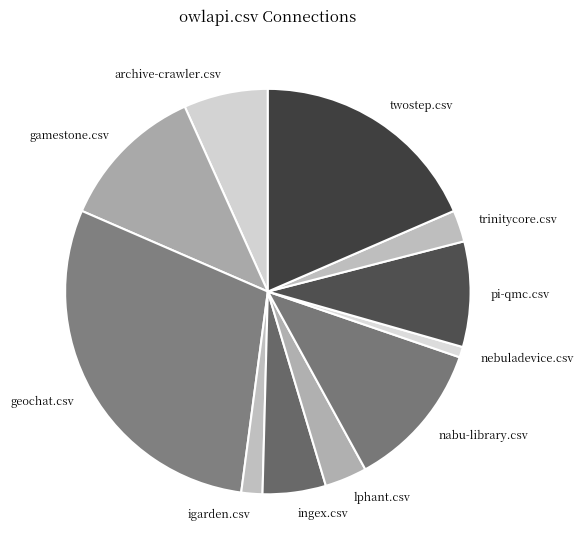

What is the ratio of the value at nebuladevice.csv to the value at trinitycore.csv?

0.3